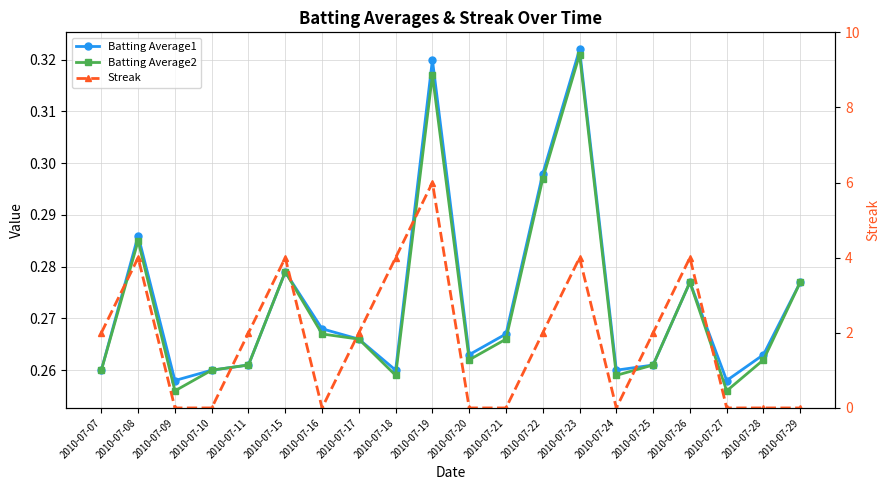

What is the average value of the Streak series?

1.8